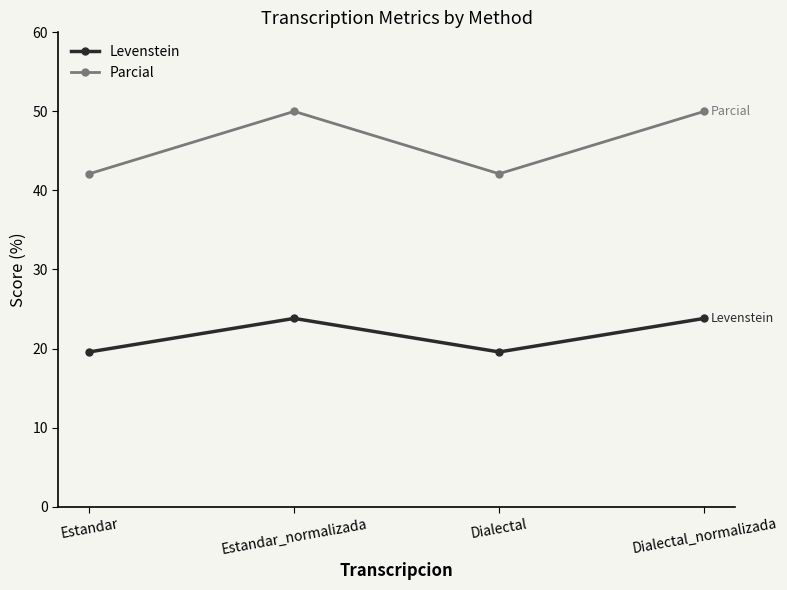

Read the Levenstein value at Dialectal_normalizada.

23.8